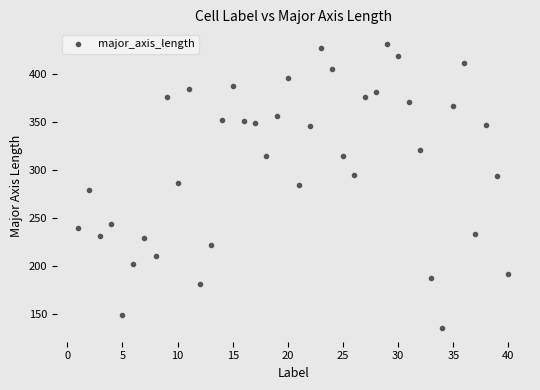

What is the range of X values (max minus min)?

39.0